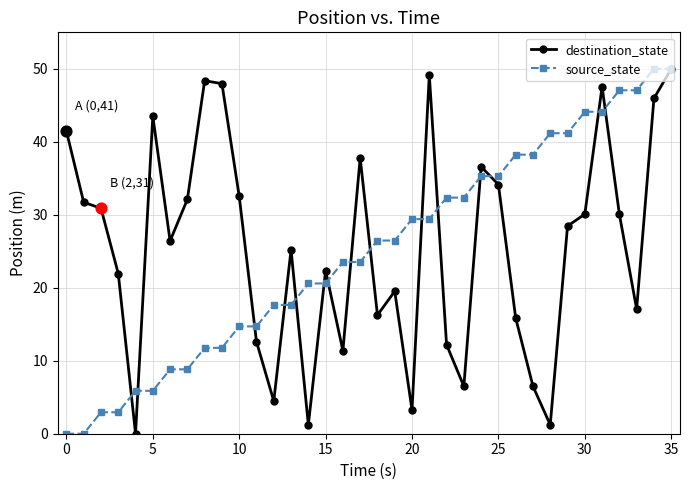

What is the greatest value displayed?

50.0